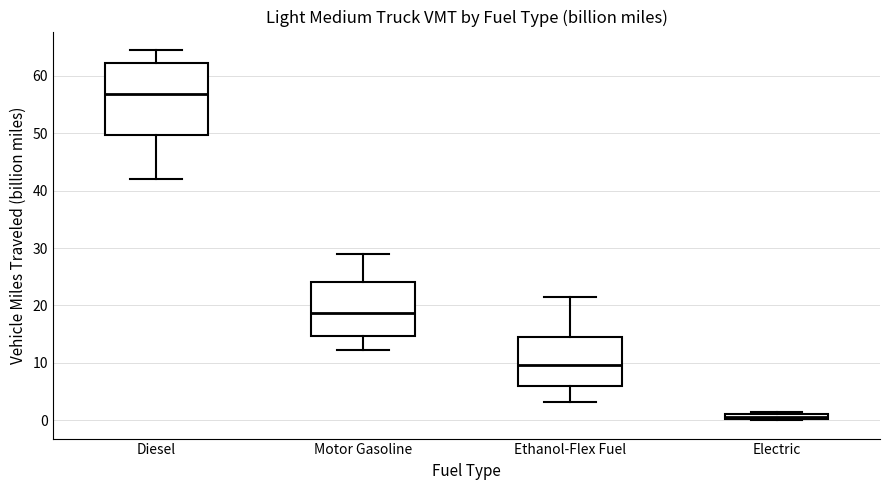

Which box's median line is the lowest?

Electric